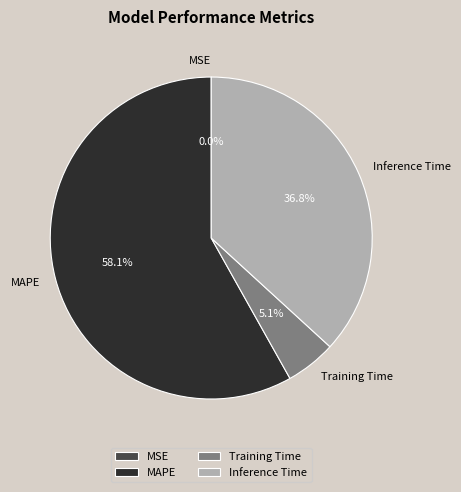

True or false: MAPE accounts for 46% of the total.

False